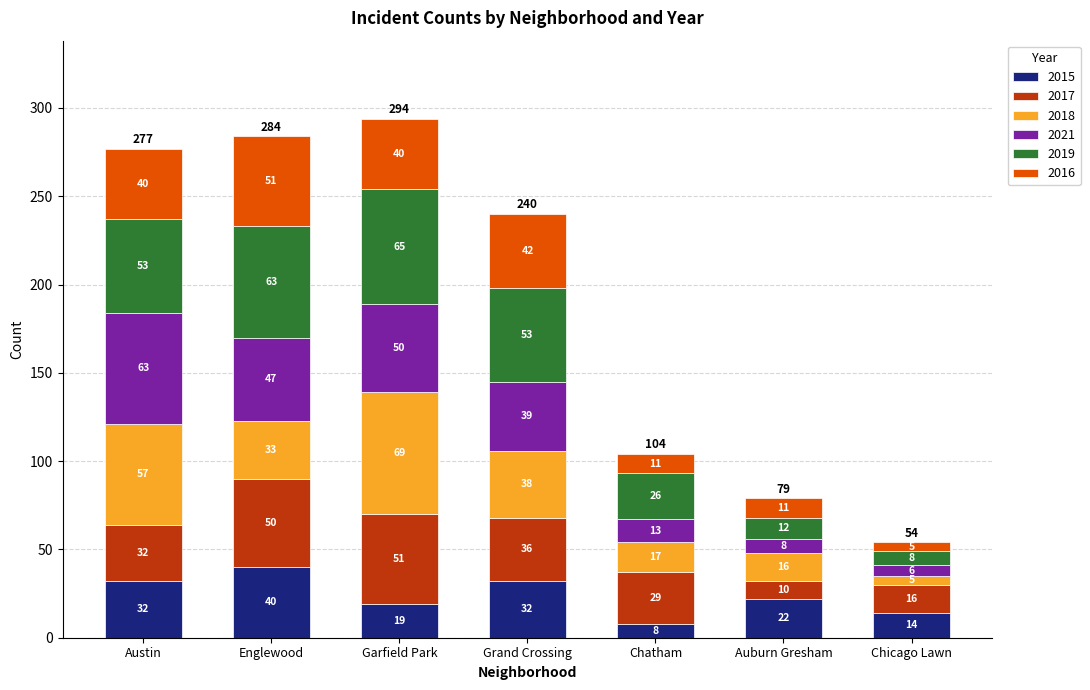

At which category is the sum across all series the highest?

Garfield Park